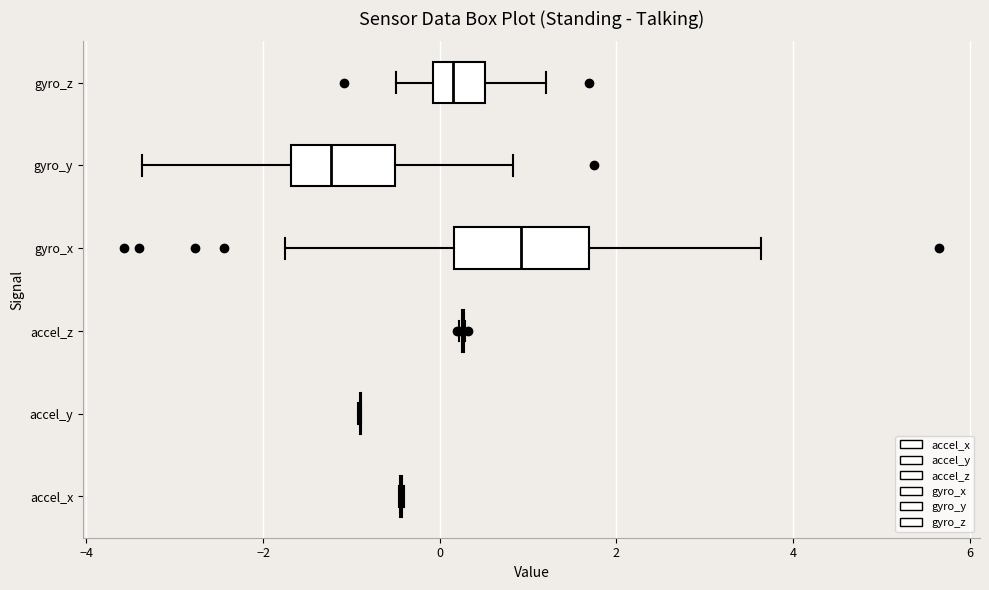

Reading bottom to top, transcribe this box plot: for each box, give where its median line is, the range the box spans, and where its two whiskers end, as read against the x-axis. The values are not printed on the chart, so give them approximately, as read against the axis.

accel_x: box collapsed to a line at -0.4, whiskers -0.4 to -0.4
accel_y: box collapsed to a line at -0.8, whiskers -1.0 to -0.8
accel_z: box collapsed to a line at 0.2, whiskers 0.2 to 0.2
gyro_x: median 1.0, box 0.2 to 1.6, whiskers -1.8 to 3.6
gyro_y: median -1.2, box -1.6 to -0.6, whiskers -3.4 to 0.8
gyro_z: median 0.2, box 0.0 to 0.6, whiskers -0.4 to 1.2